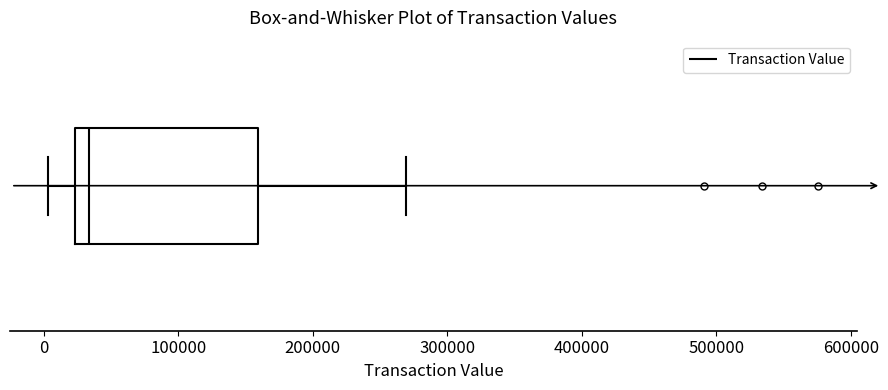

Read this box plot against the x-axis: the position of the median line, the range covered by the box, and the ends of both whiskers. The values are not printed on the chart, so give them approximately, as read against the axis.

median 30000, box 20000 to 160000, whiskers 0 to 270000